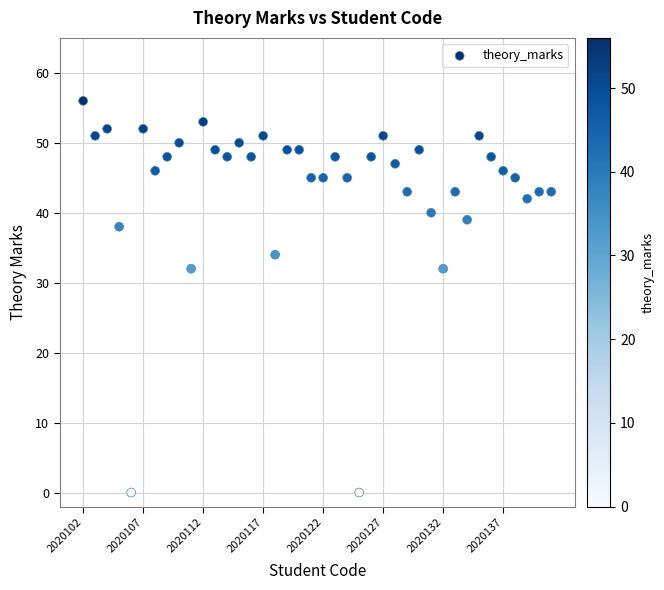

What is the range of X values (max minus min)?

39